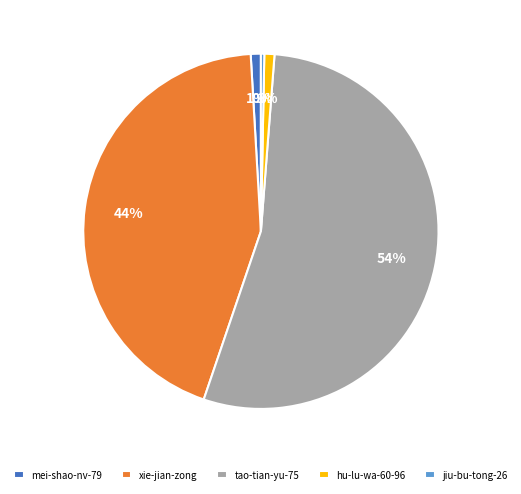

Which category has the biggest portion of the pie?

tao-tian-yu-75